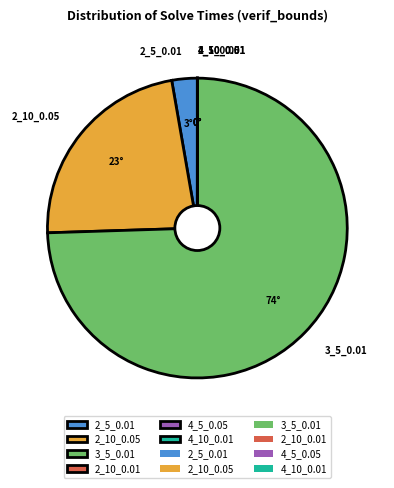

The 3_5_0.01 slice represents 74% of the pie. True or false?

True